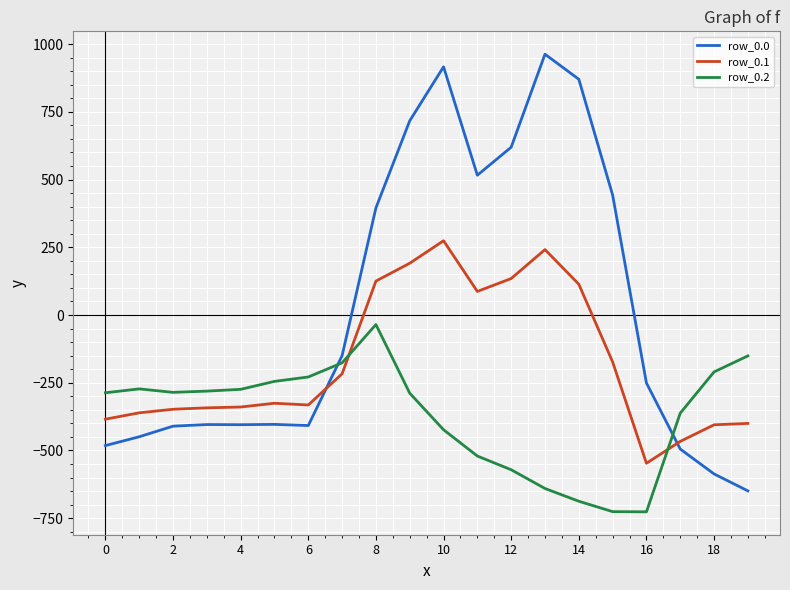

True or false: row_0.1 and row_0.0 intersect in this chart.

True